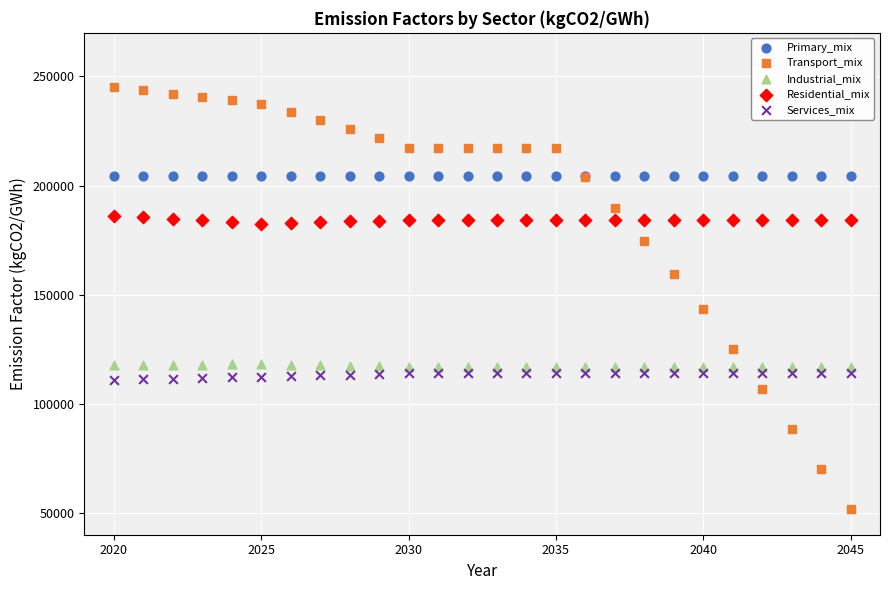

What are all the series names shown in the legend?

Primary_mix, Transport_mix, Industrial_mix, Residential_mix, Services_mix